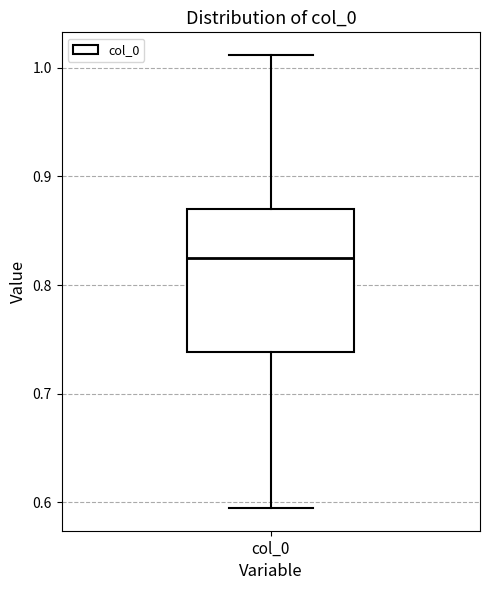

Transcribe this box plot: give where the median line is, the range the box spans, and where the two whiskers end, as read against the y-axis. The values are not printed on the chart, so give them approximately, as read against the axis.

median 0.82, box 0.74 to 0.87, whiskers 0.59 to 1.01